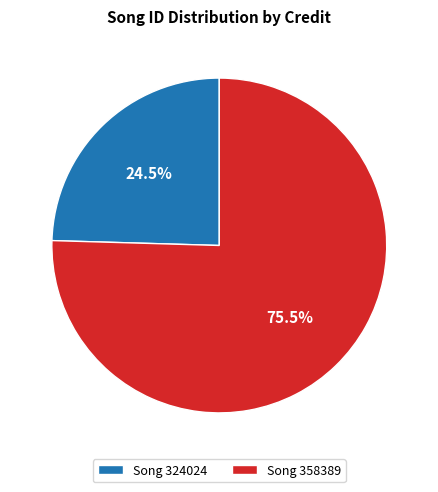

Rank the categories by value from lowest to highest.

Song 324024, Song 358389